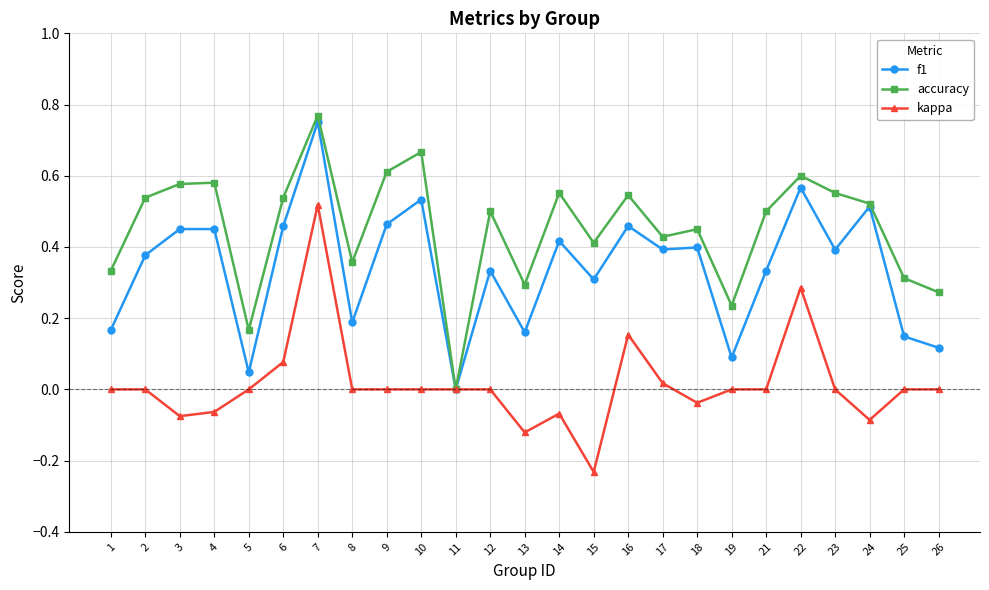

What is the total value across all series at 10?

1.2